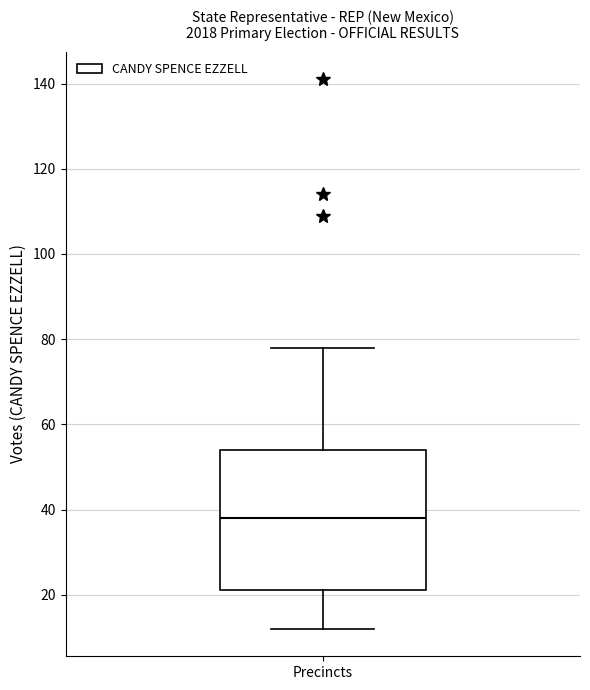

Read this box plot against the y-axis: the position of the median line, the range covered by the box, and the ends of both whiskers. The values are not printed on the chart, so give them approximately, as read against the axis.

median 38, box 22 to 54, whiskers 12 to 78